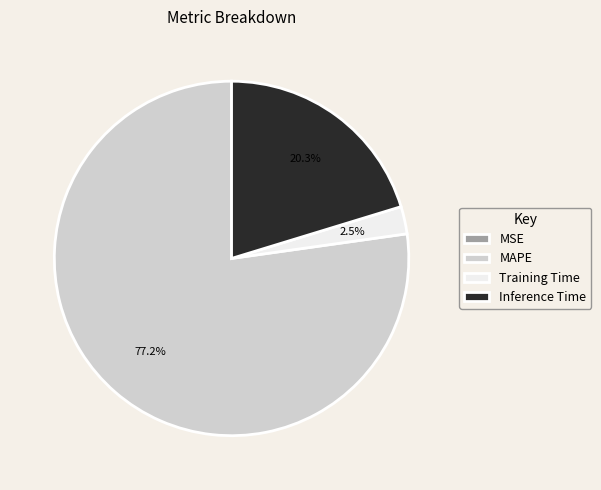

What is the largest slice in the pie chart?

MAPE